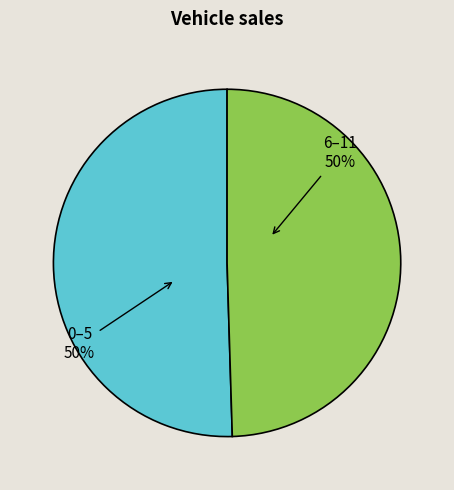

To the nearest percent, what is the average slice percentage?

50%